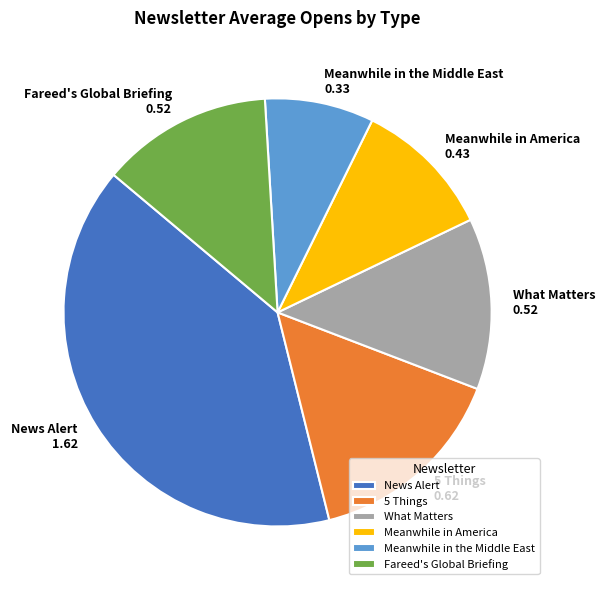

Is the sum of Meanwhile in America and Fareed's Global Briefing greater than half?

No